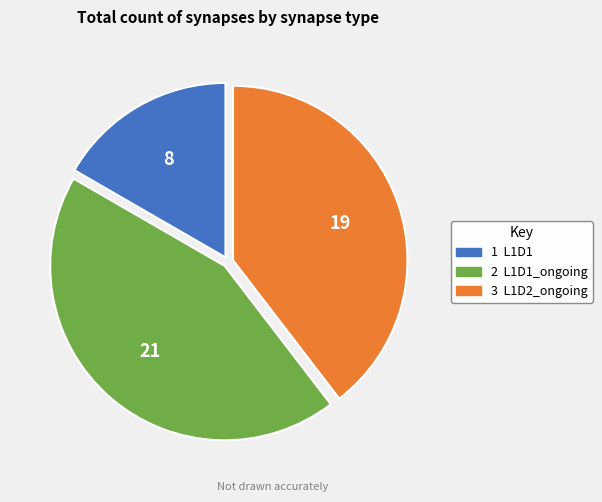

How many slices are in this pie chart?

3